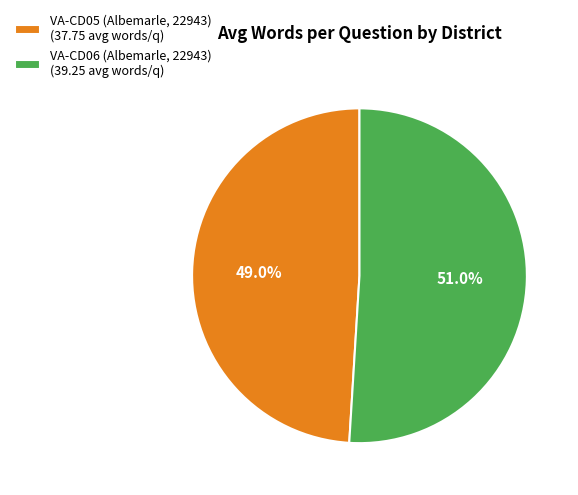

What is the ratio of the value at VA-CD05 (Albemarle, 22943) (37.75 avg words/q) to the value at VA-CD06 (Albemarle, 22943) (39.25 avg words/q)?

1.0